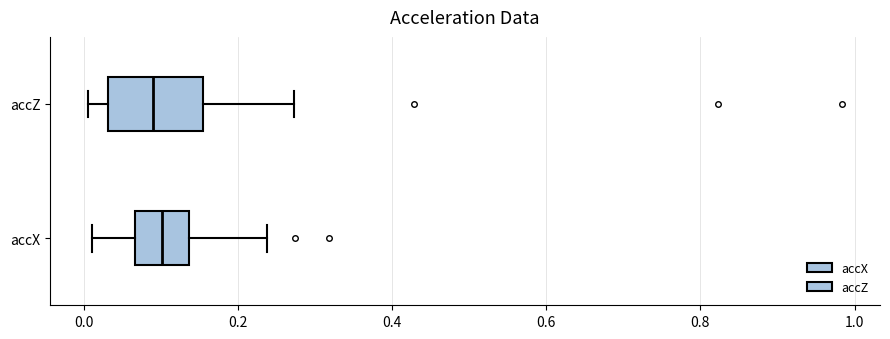

Reading bottom to top, read every box against the x-axis: the position of its median line, the range the box covers, and the ends of its whiskers. The values are not printed on the chart, so give them approximately, as read against the axis.

accX: median 0.10, box 0.06 to 0.14, whiskers 0.02 to 0.24
accZ: median 0.08, box 0.04 to 0.16, whiskers 0.00 to 0.28